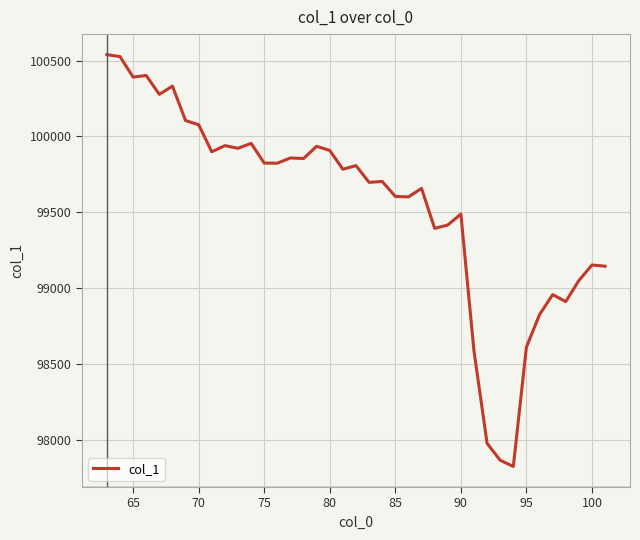

What is the smallest value displayed?

97824.0